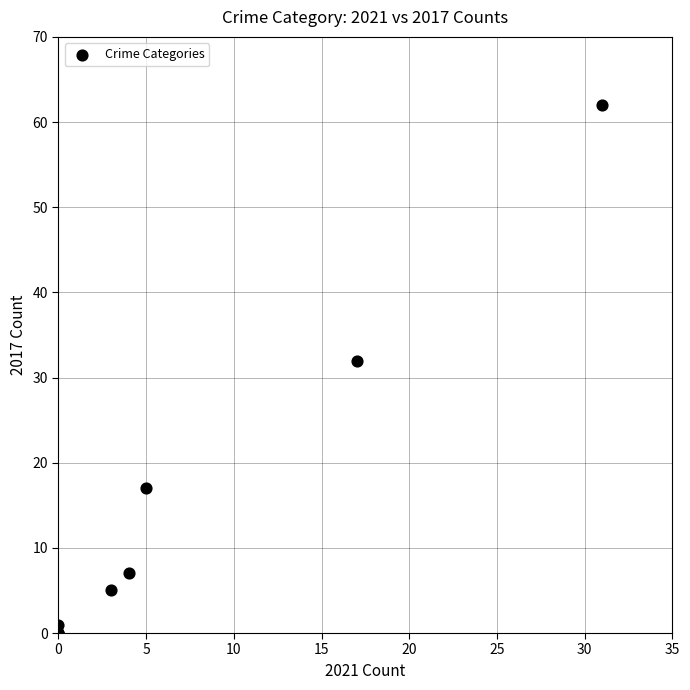

What Y value in the scatter plot is closest to 31?

32